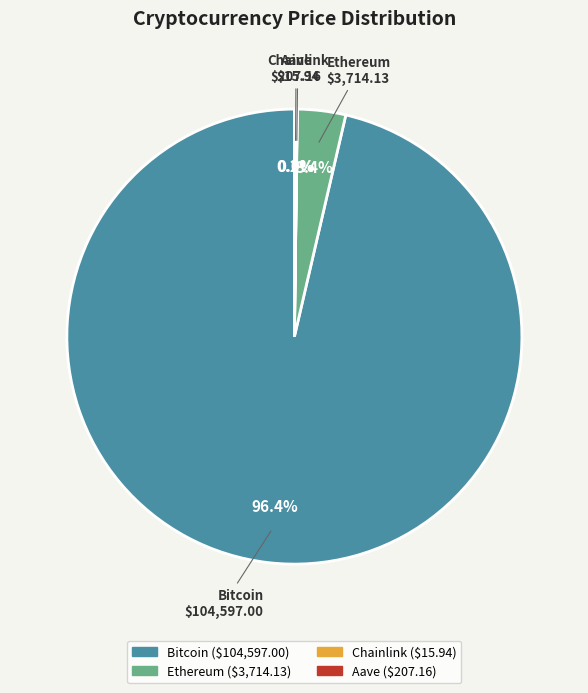

To the nearest percent, what is the average slice percentage?

25%